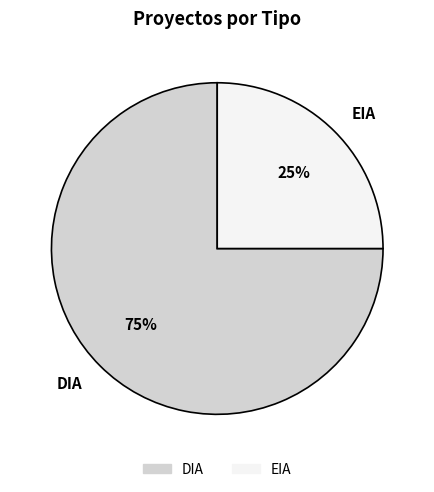

Is EIA the majority of the pie?

No